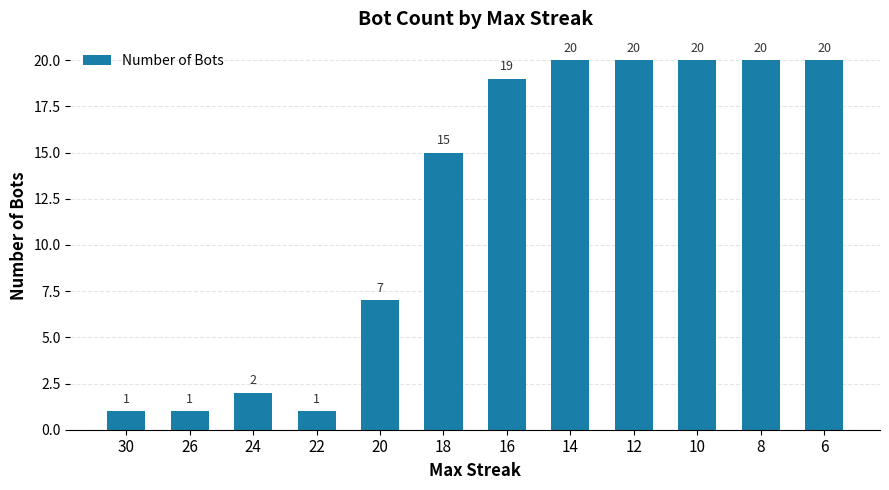

Count the number of categories in the chart.

12